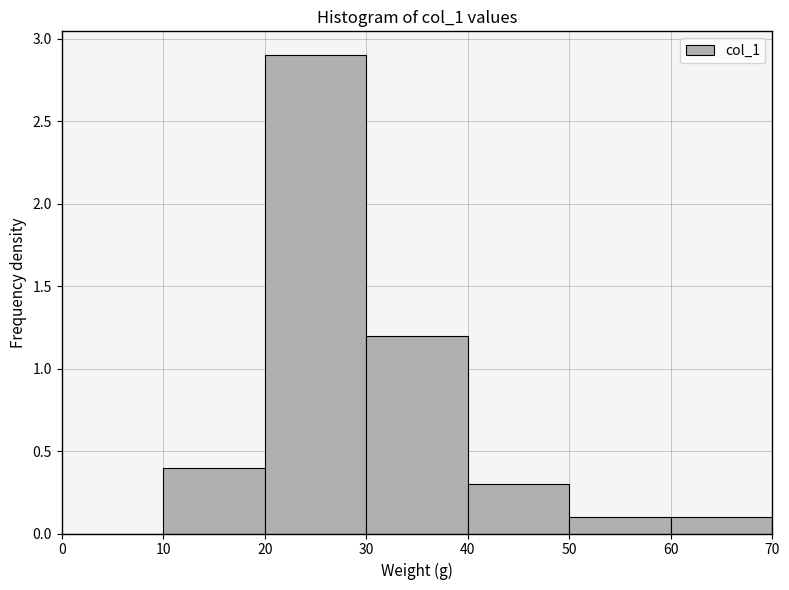

What is the height of the bar covering 40 to 50 on the x-axis? The values are not printed on the chart, so give them approximately, as read against the axis.

0.3